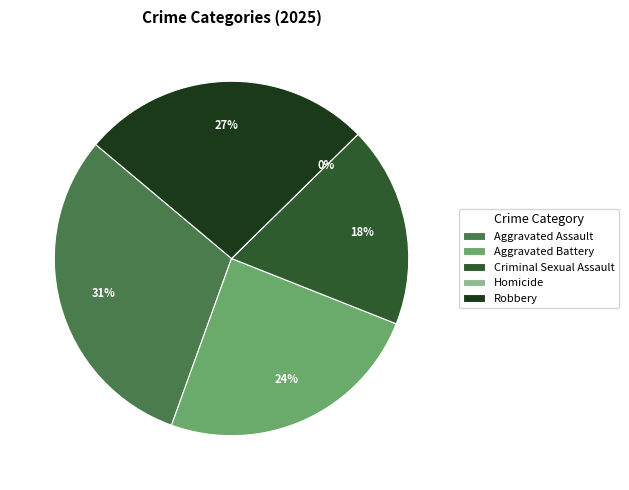

Rank the categories by value from highest to lowest.

Aggravated Assault, Robbery, Aggravated Battery, Criminal Sexual Assault, Homicide